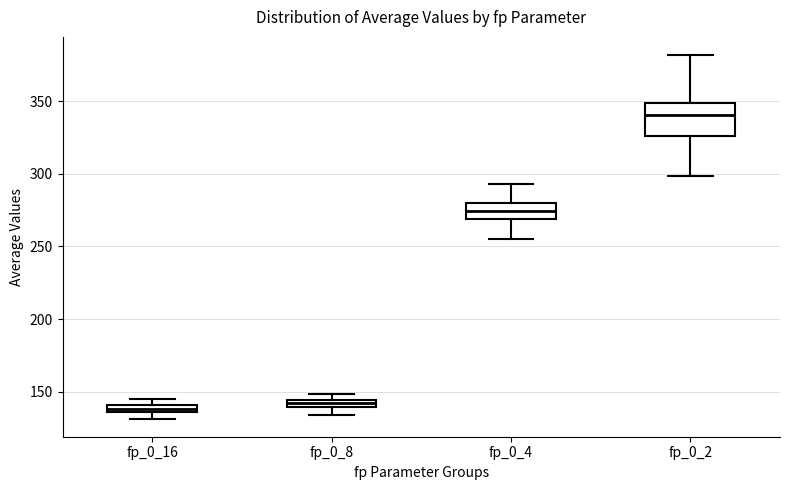

Which box is the tallest, from its lower edge to its upper edge?

fp_0_2